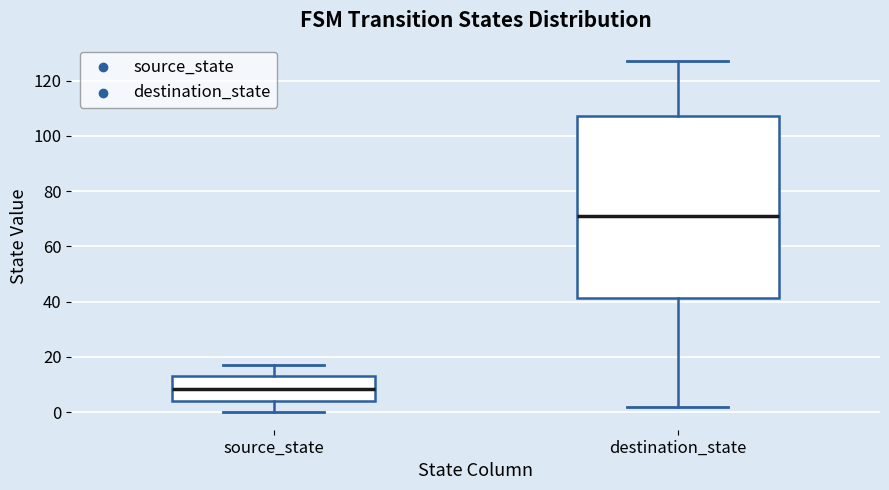

Reading left to right, transcribe this box plot: for each box, give where its median line is, the range the box spans, and where its two whiskers end, as read against the y-axis. The values are not printed on the chart, so give them approximately, as read against the axis.

source_state: median 8, box 4 to 14, whiskers 0 to 18
destination_state: median 72, box 42 to 108, whiskers 2 to 128